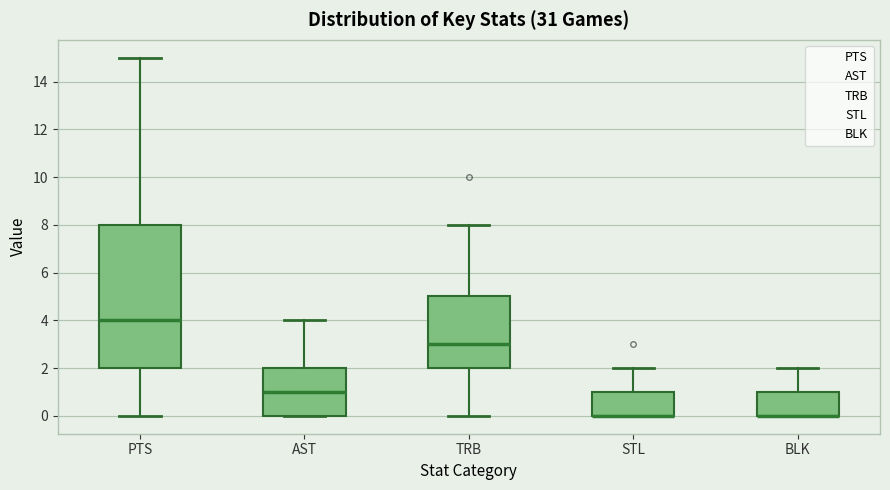

Reading left to right, transcribe this box plot: for each box, give where its median line is, the range the box spans, and where its two whiskers end, as read against the y-axis. The values are not printed on the chart, so give them approximately, as read against the axis.

PTS: median 4, box 2 to 8, whiskers 0 to 15
AST: median 1, box 0 to 2, whiskers 0 to 4
TRB: median 3, box 2 to 5, whiskers 0 to 8
STL: median 0 (drawn on the box's lower edge), box 0 to 1, whiskers 0 to 2
BLK: median 0 (drawn on the box's lower edge), box 0 to 1, whiskers 0 to 2